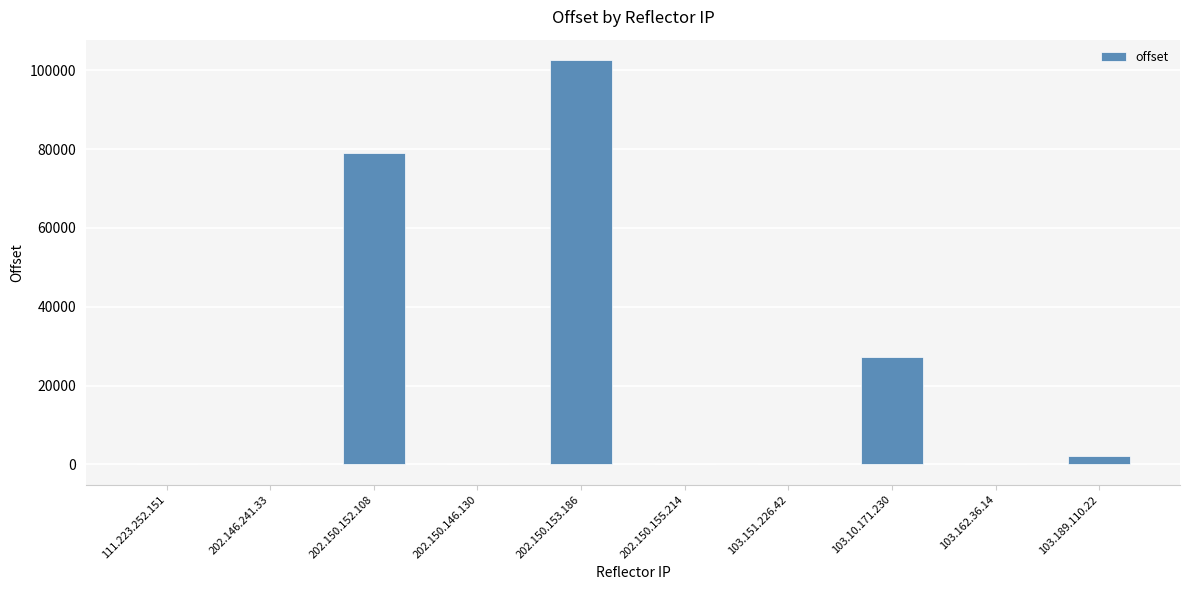

Where is the data nearest to the value 51313?

103.10.171.230